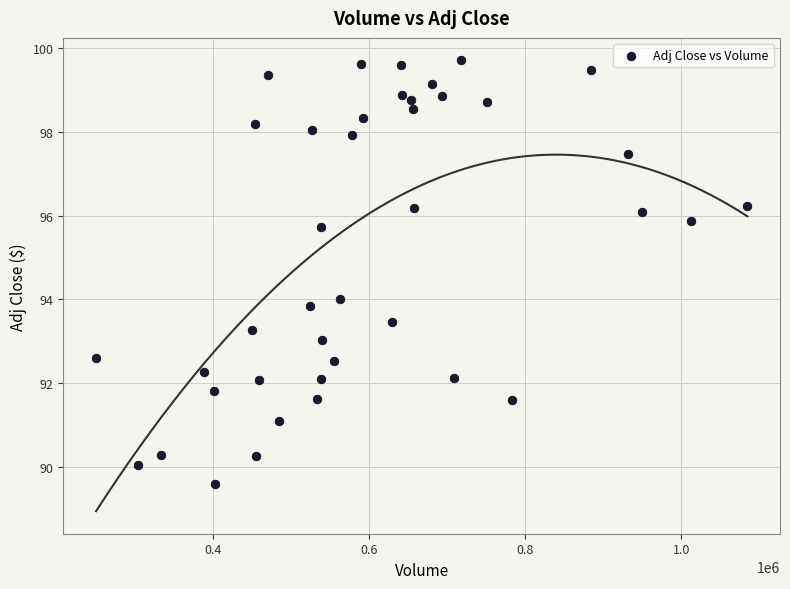

What is the range of Y values (max minus min)?

10.1